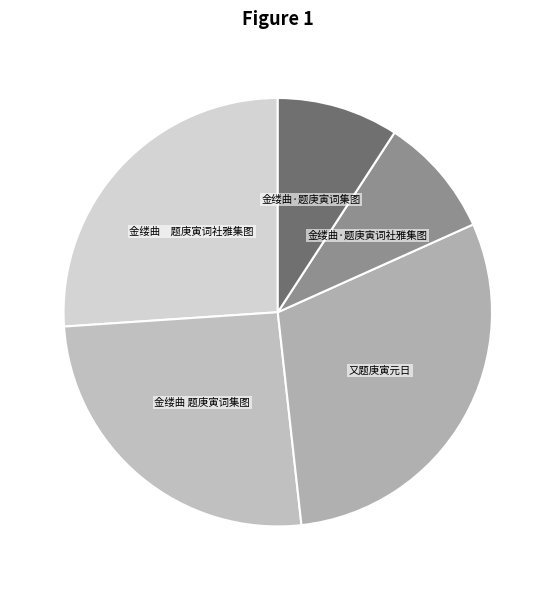

Is 又题庚寅元日 the majority of the pie?

No